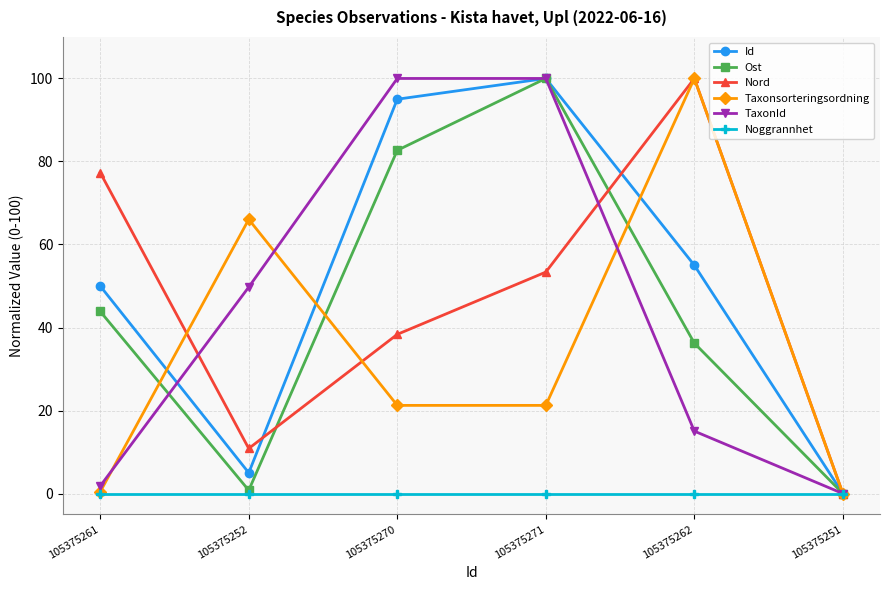

At which label is Nord closest to 50?

105375271